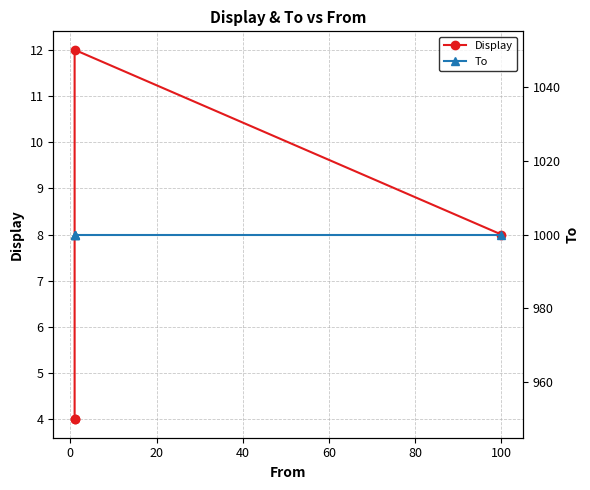

What are all the series names shown in the legend?

Display, To